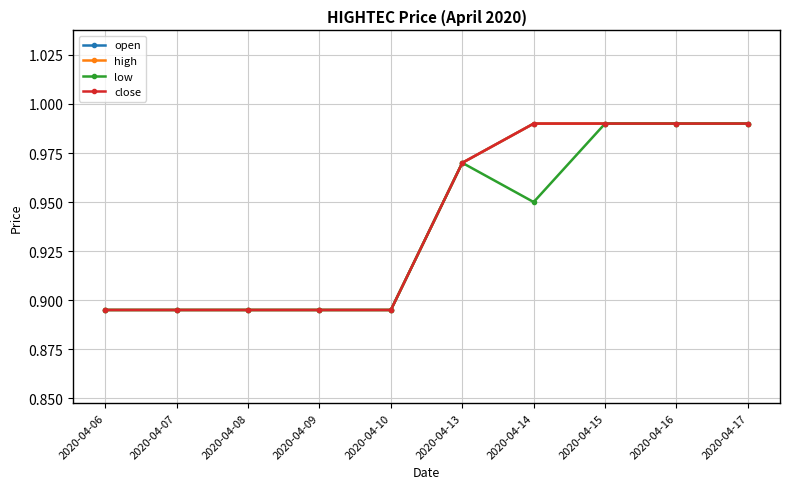

What is the value of the close point at the 2nd from the left?

0.9